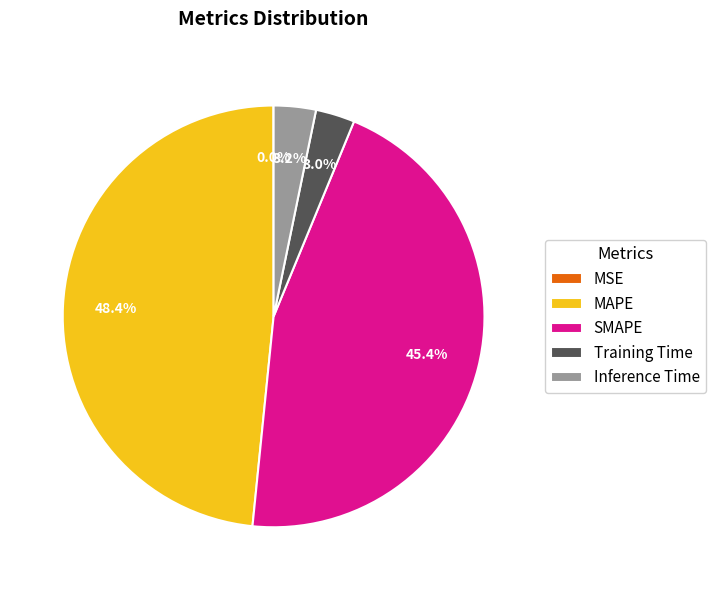

Which has a higher value, SMAPE or Training Time?

SMAPE